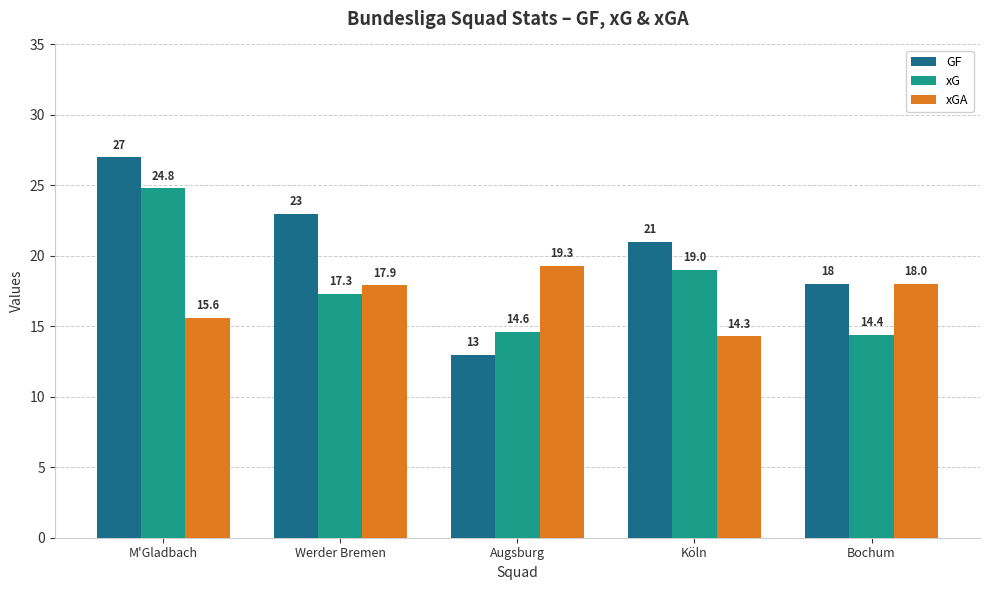

What is the difference between the maximum and minimum values in the xGA series?

5.0